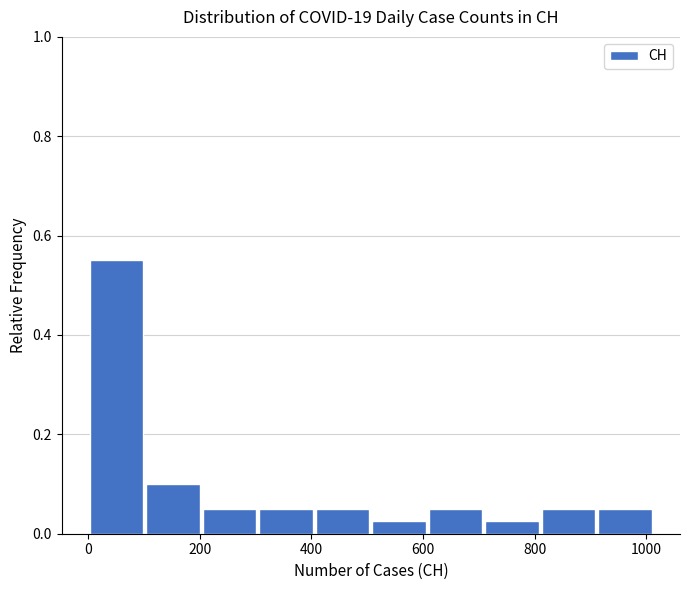

Which range on the x-axis has the tallest bar?

0 to 100